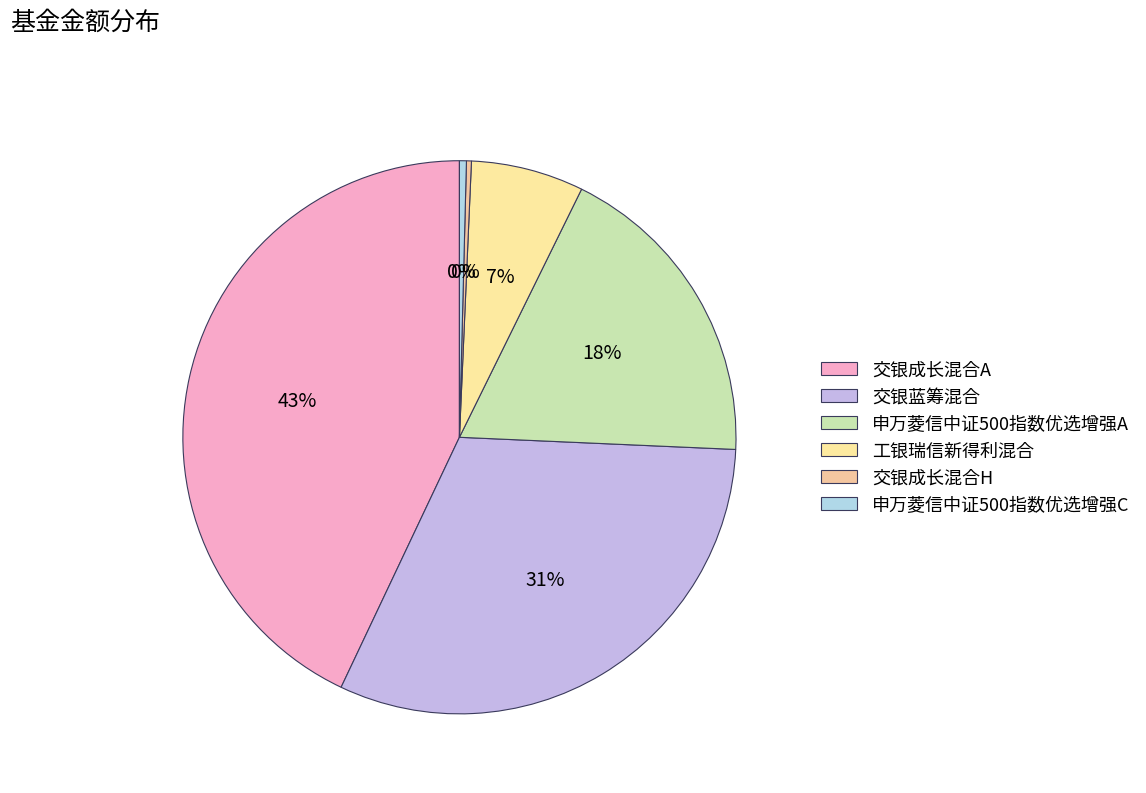

How many segments does this pie chart have?

6